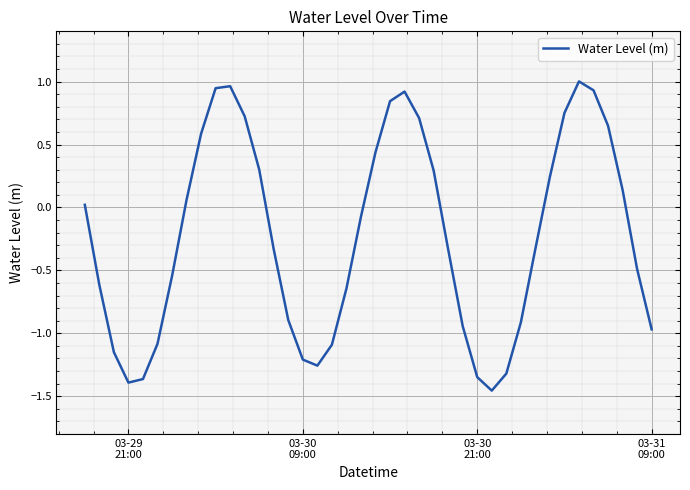

How many distinct data groups are displayed?

1